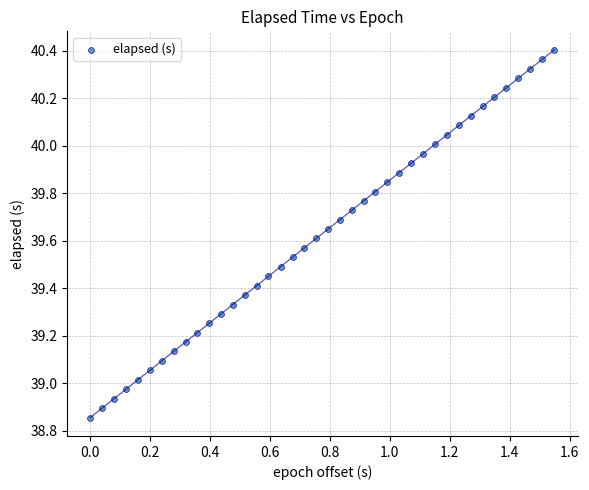

What is the range of Y values (max minus min)?

1.5